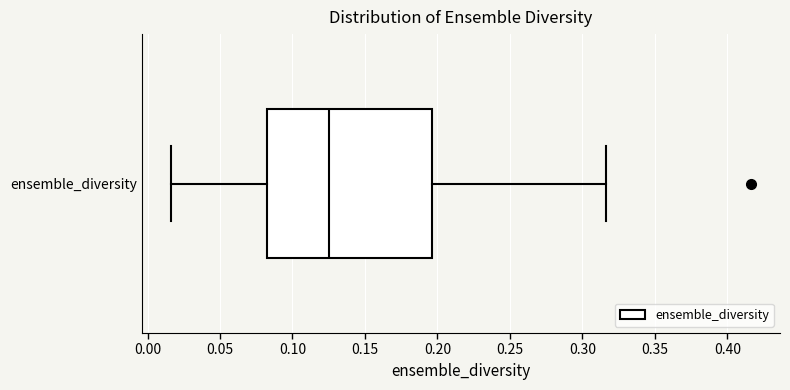

Where does the left whisker of the box for ensemble_diversity end on the x-axis? The values are not printed on the chart, so give them approximately, as read against the axis.

0.015